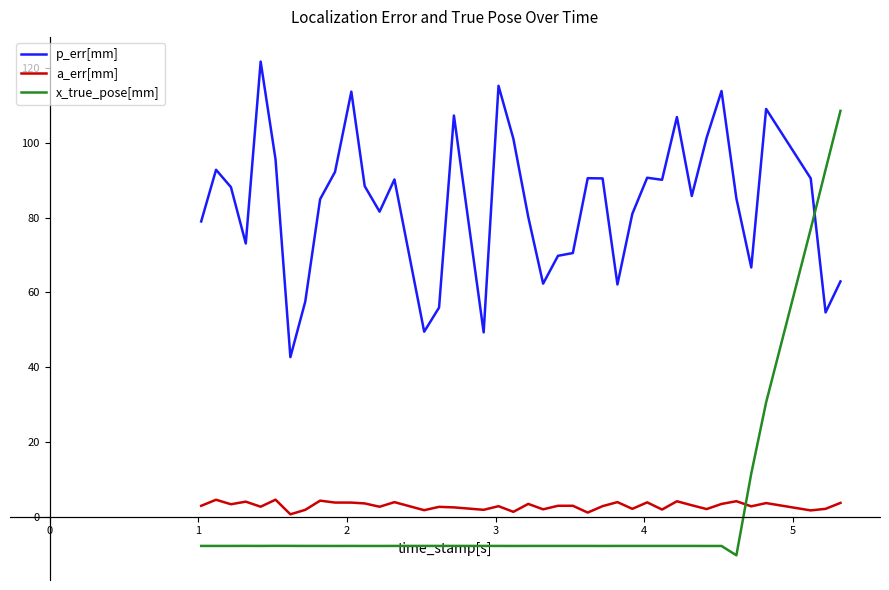

What is the greatest value displayed?

121.8